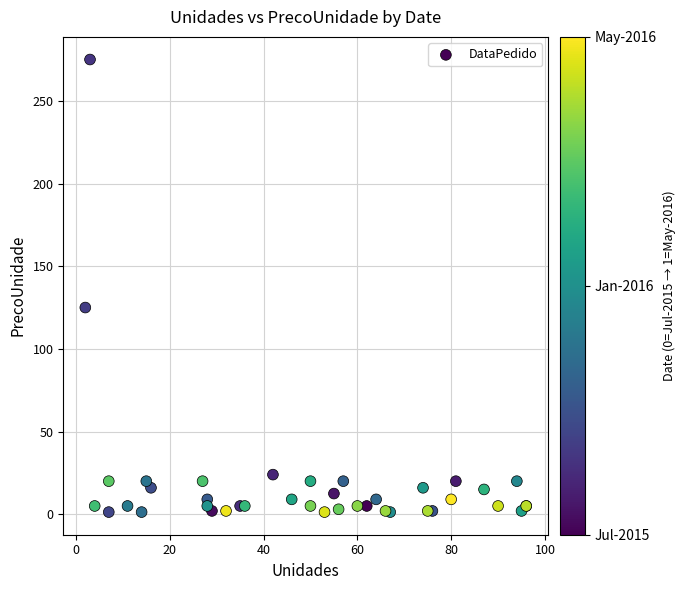

What Y value in the scatter plot is closest to 138?

125.0